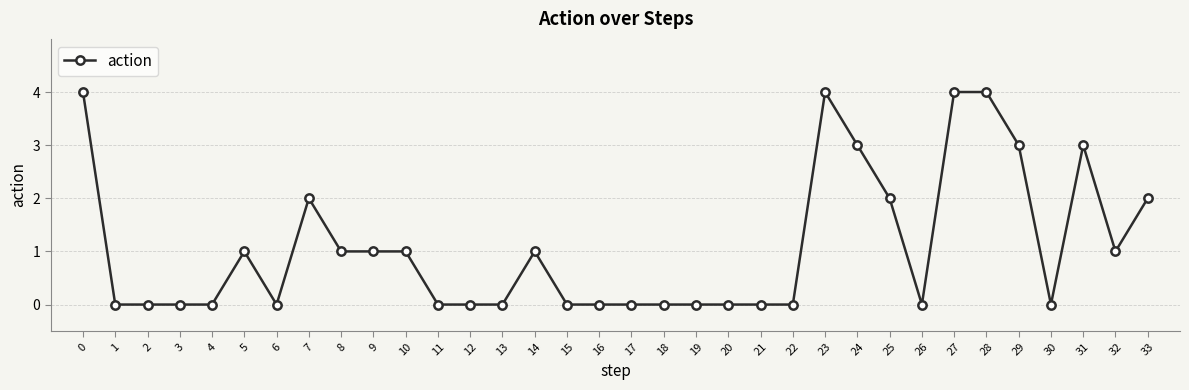

Reading left to right, list all the values displayed in this chart.

0=4	1=0	2=0	3=0	4=0	5=1	6=0	7=2	8=1	9=1	10=1	11=0	12=0	13=0	14=1	15=0	16=0	17=0	18=0	19=0	20=0	21=0	22=0	23=4	24=3	25=2	26=0	27=4	28=4	29=3	30=0	31=3	32=1	33=2